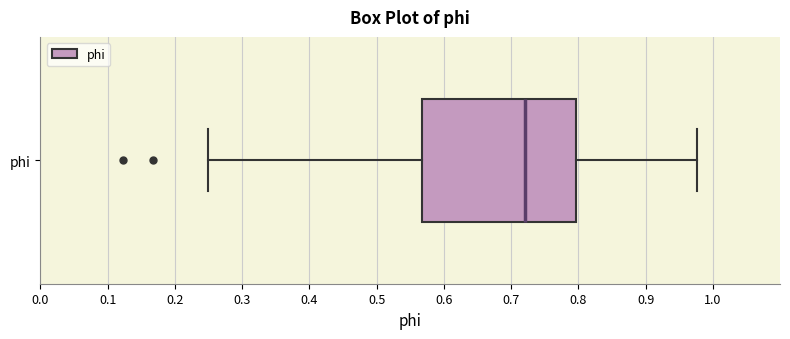

Where is the right edge of the box for phi on the x-axis? The values are not printed on the chart, so give them approximately, as read against the axis.

0.80